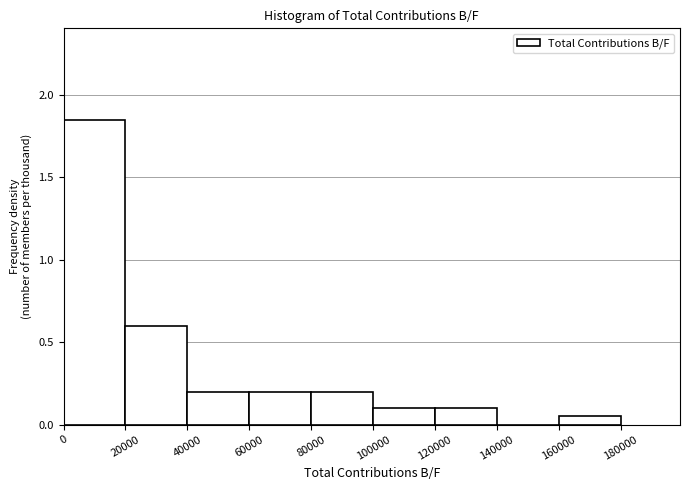

Reading left to right, list every bar in this chart as the range it spans on the x-axis followed by its height. The values are not printed on the chart, so give them approximately, as read against the axis.

0 to 20000: 1.85
20000 to 40000: 0.60
40000 to 60000: 0.20
60000 to 80000: 0.20
80000 to 100000: 0.20
100000 to 120000: 0.10
120000 to 140000: 0.10
140000 to 160000: 0
160000 to 180000: 0.05